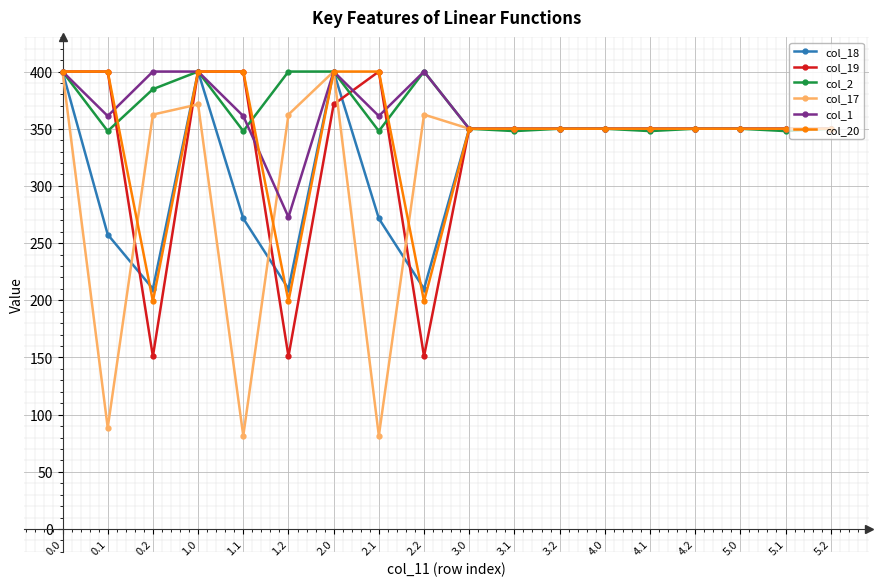

What is the maximum value shown in the chart?

400.0